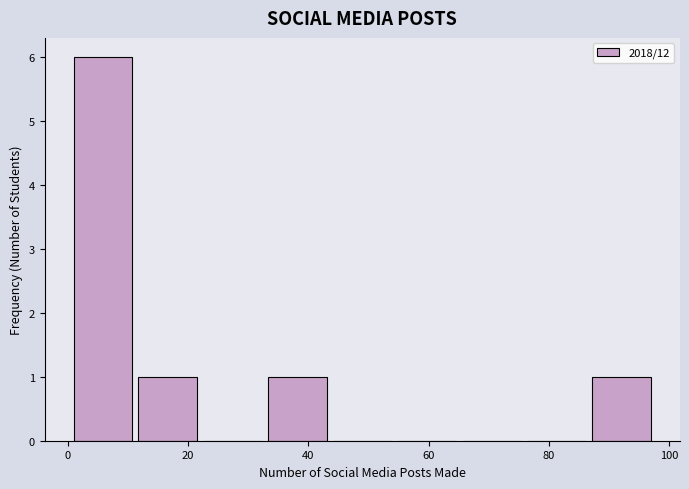

Which range on the x-axis has the tallest bar?

0 to 12